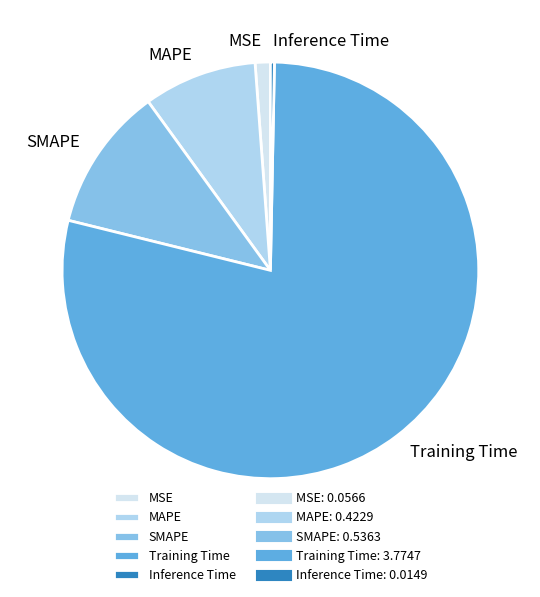

Between MAPE and MSE, which is larger?

MAPE